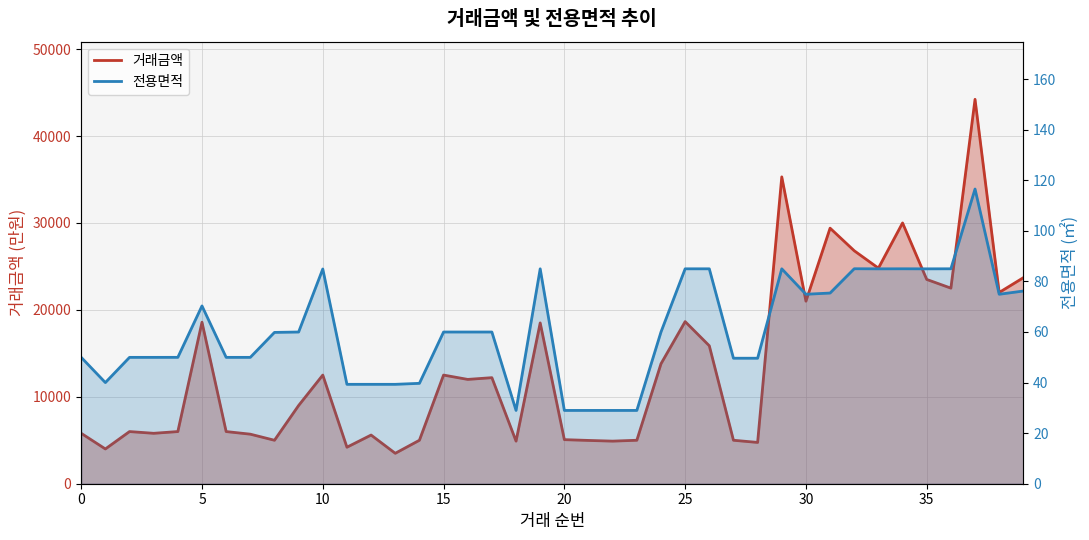

What is the maximum value for 거래금액?

44220.0